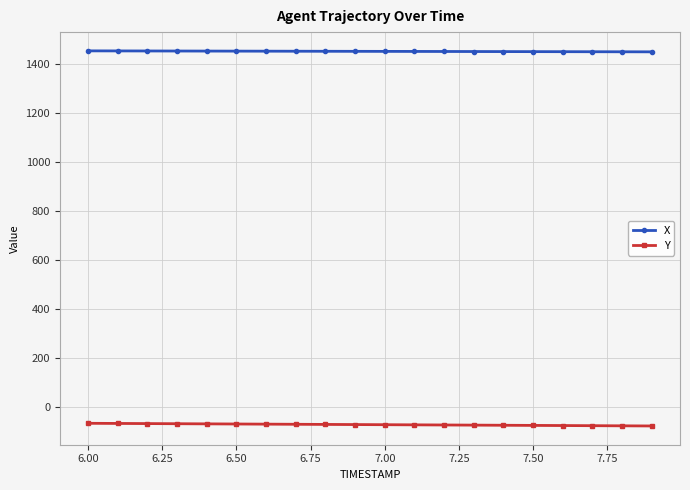

What is the highest value of the Y series?

-68.3